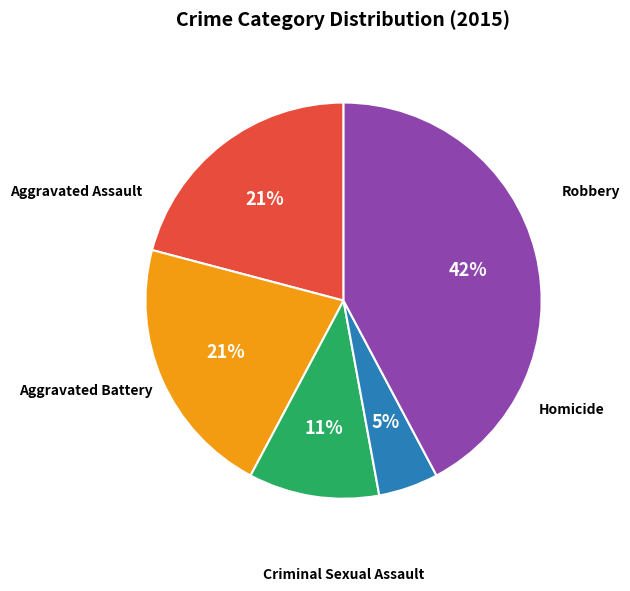

To the nearest percent, what is the combined percentage of Criminal Sexual Assault and Homicide?

16%